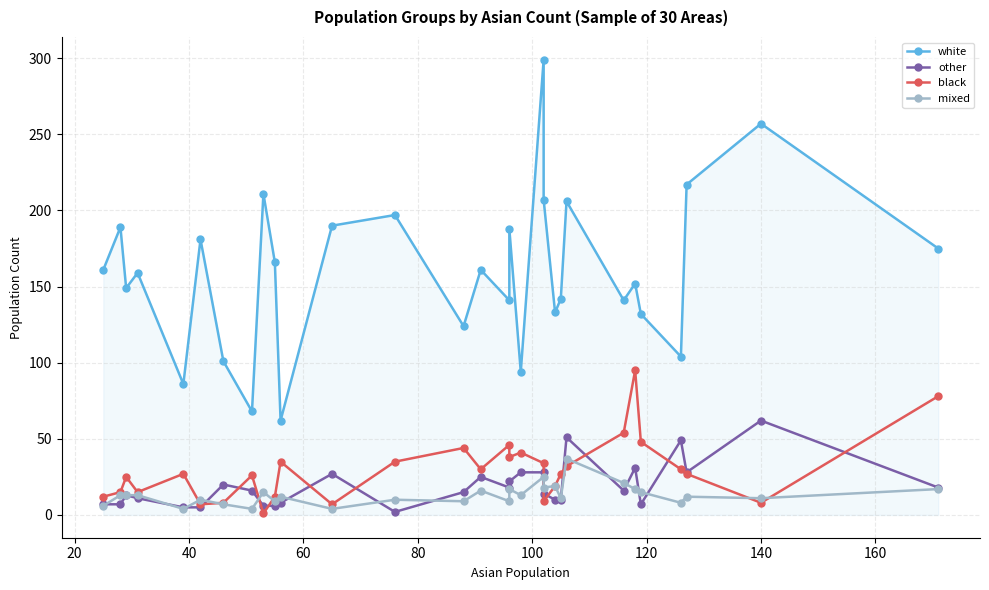

How many interior local valleys does the white series have?

10